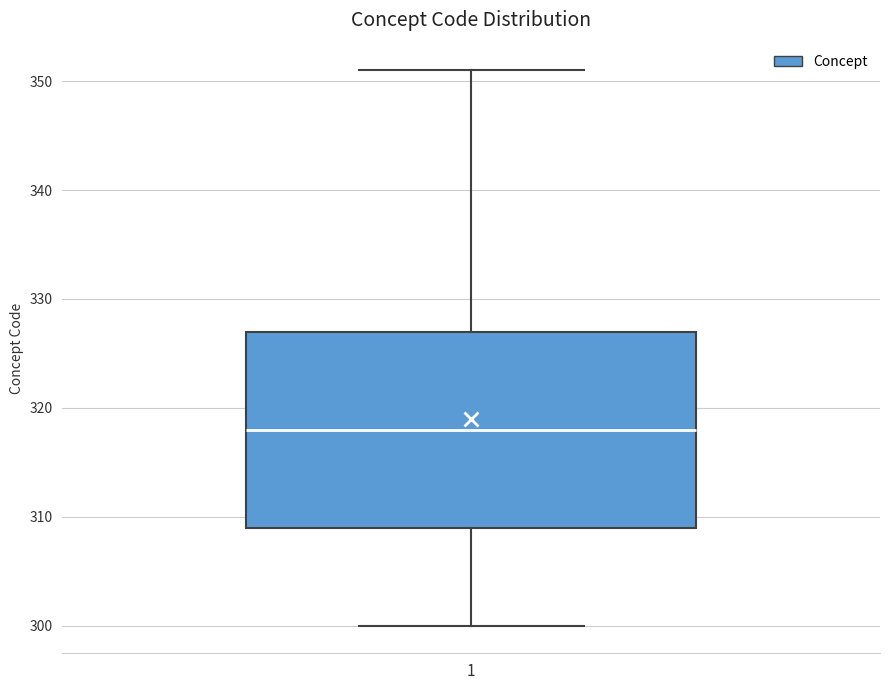

Transcribe this box plot: give where the median line is, the range the box spans, and where the two whiskers end, as read against the y-axis. The values are not printed on the chart, so give them approximately, as read against the axis.

median 318, box 309 to 327, whiskers 300 to 351